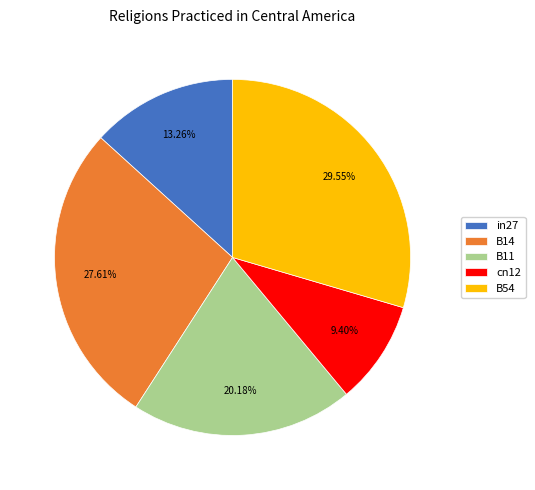

The cn12 slice represents 9% of the pie. True or false?

True